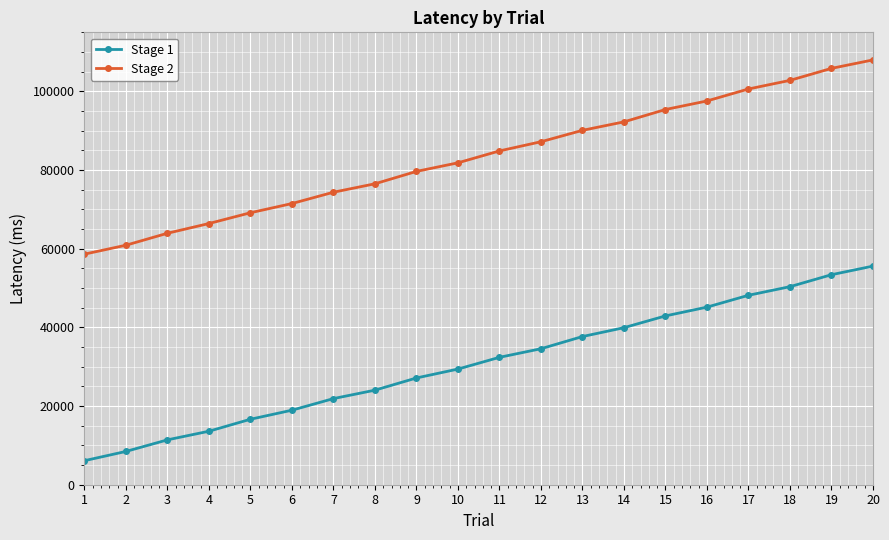

How many series are shown in this chart?

2